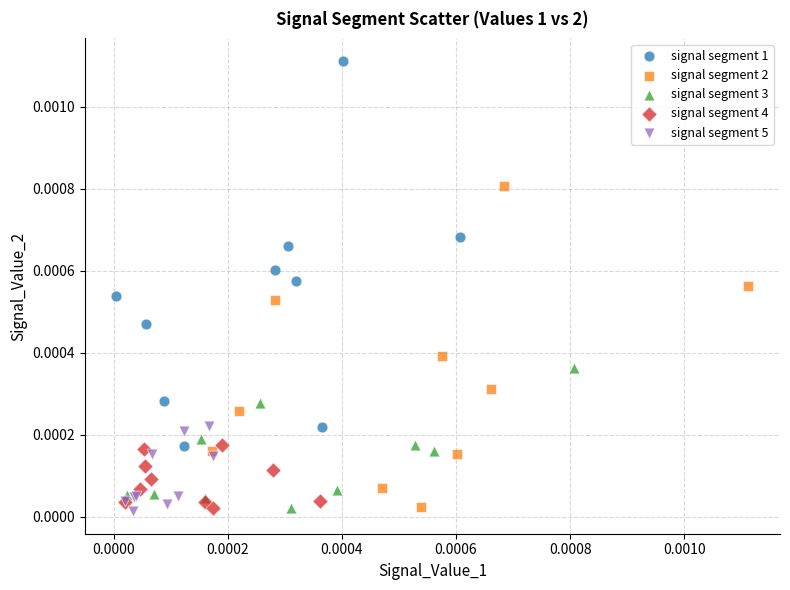

Which series contains the highest Y value?

signal segment 1